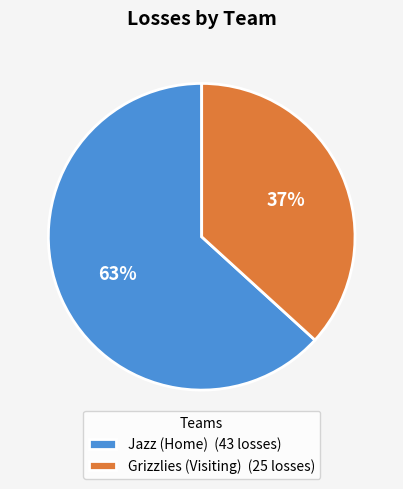

What is the ratio of the value at Grizzlies (Visiting) (25 losses) to the value at Jazz (Home) (43 losses)?

0.6